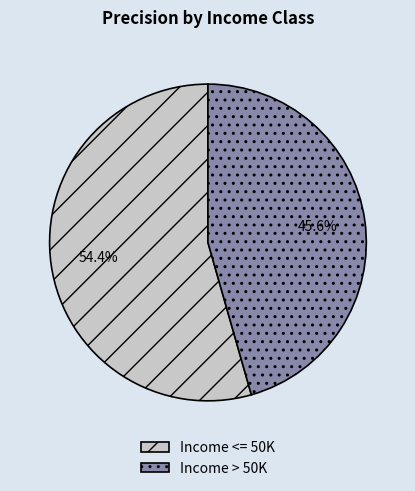

What portion of the pie excludes Income > 50K?

54.4%